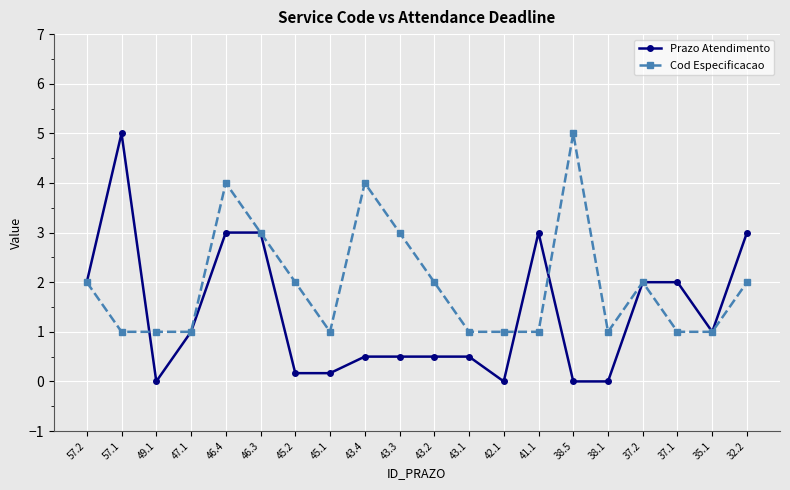

True or false: Cod Especificacao has more than 2 interior local peaks.

True